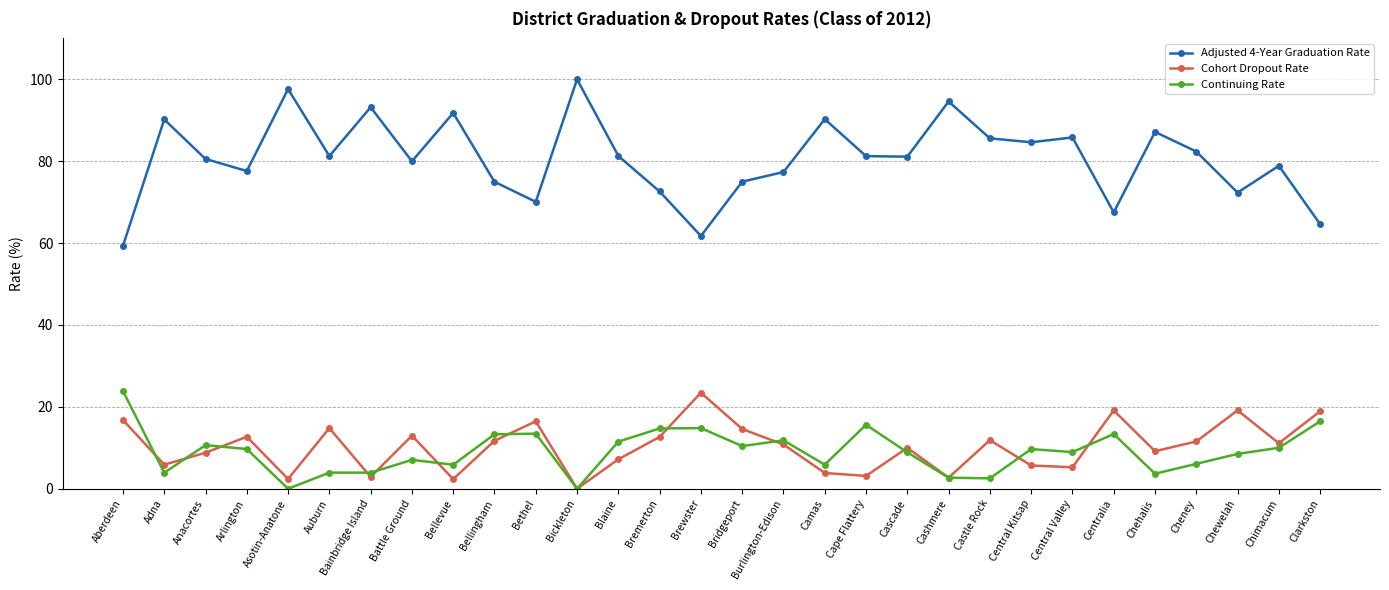

The Adjusted 4-Year Graduation Rate series shows 80.6 at Anacortes. True or false?

True